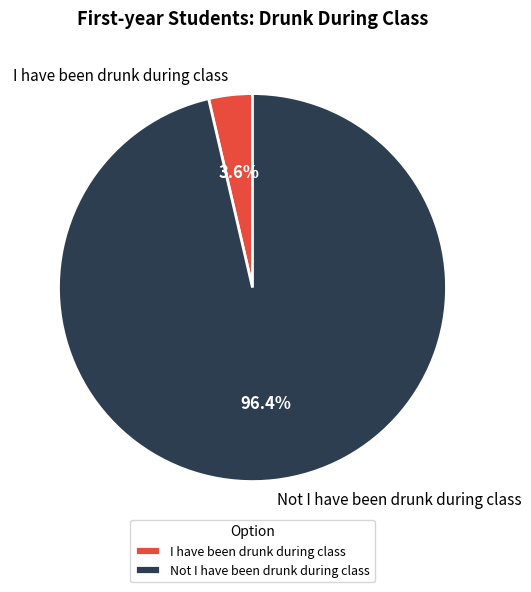

What portion of the pie excludes I have been drunk during class?

96.4%